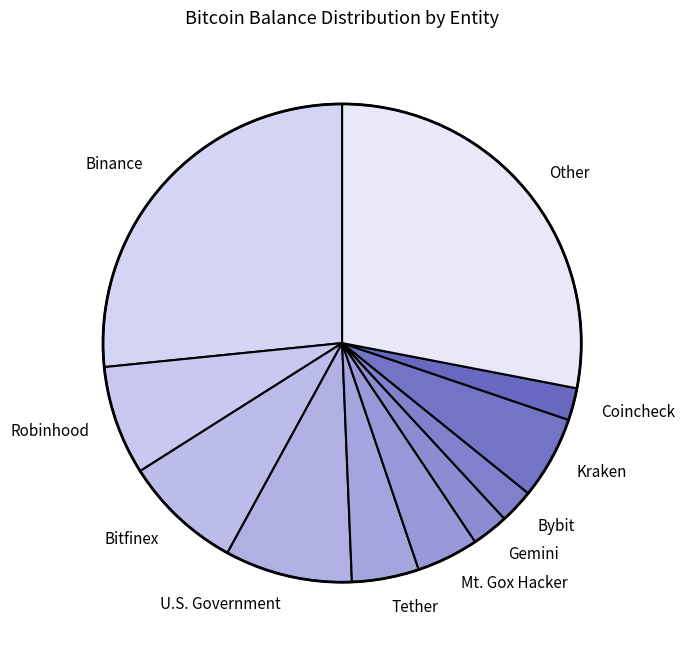

Between Gemini and Kraken, which is larger?

Kraken